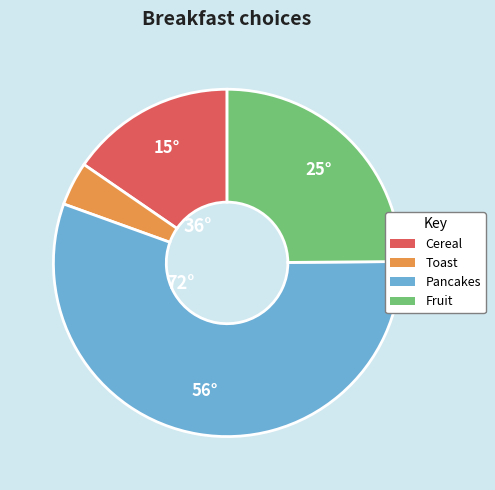

Is there a majority slice in this chart?

Yes